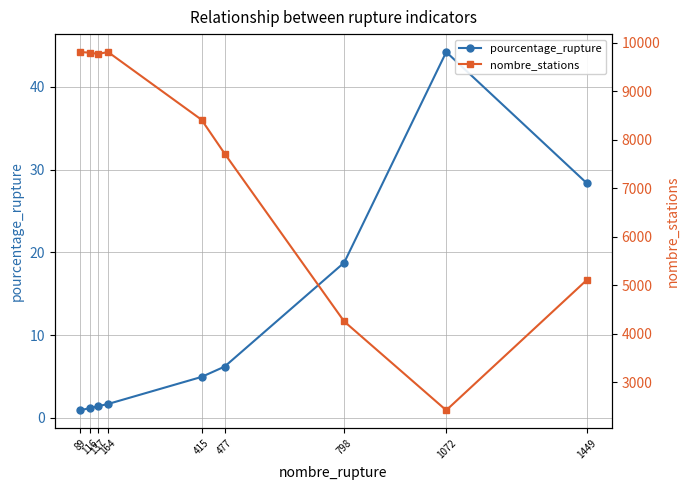

What is the difference between the second highest and minimum values in the pourcentage_rupture series?

27.5